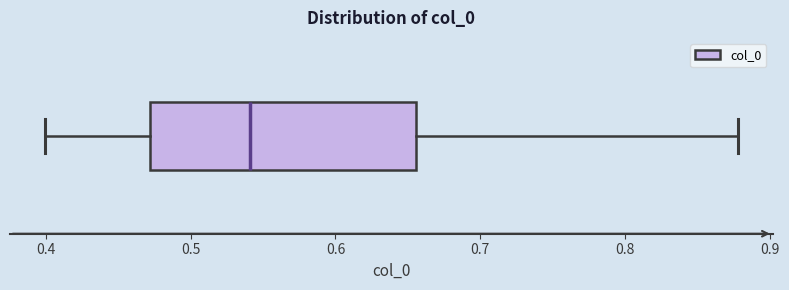

Read this box plot against the x-axis: the position of the median line, the range covered by the box, and the ends of both whiskers. The values are not printed on the chart, so give them approximately, as read against the axis.

median 0.54, box 0.47 to 0.66, whiskers 0.40 to 0.88